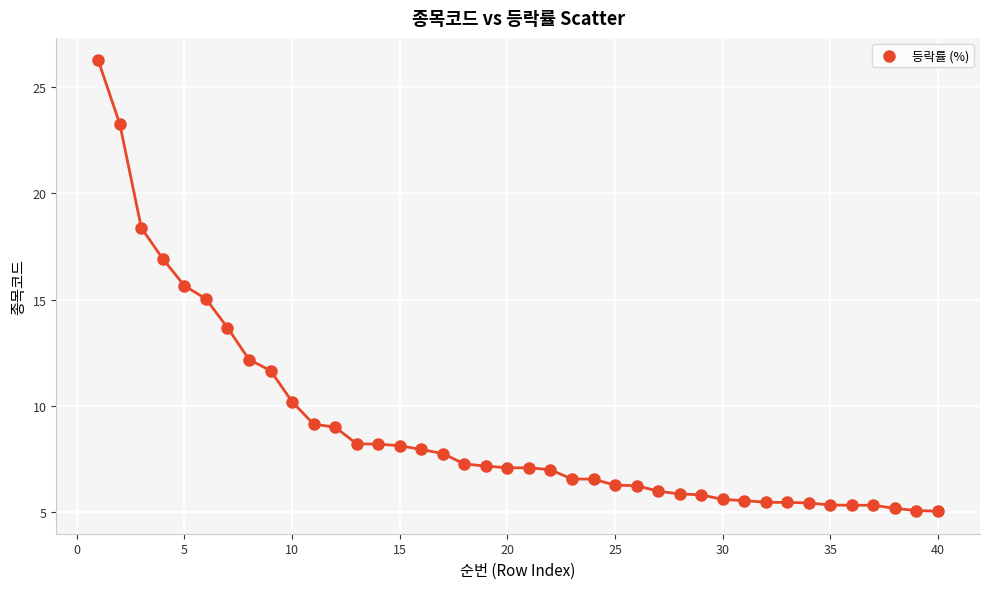

What is the range of Y values (max minus min)?

21.2